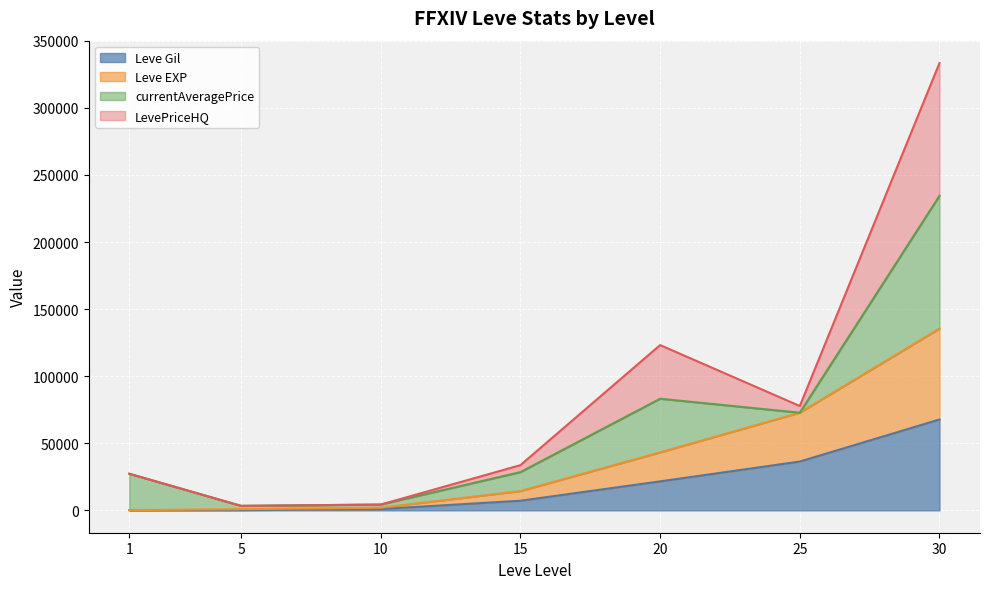

Which category has the lowest value in the LevePriceHQ series?

5